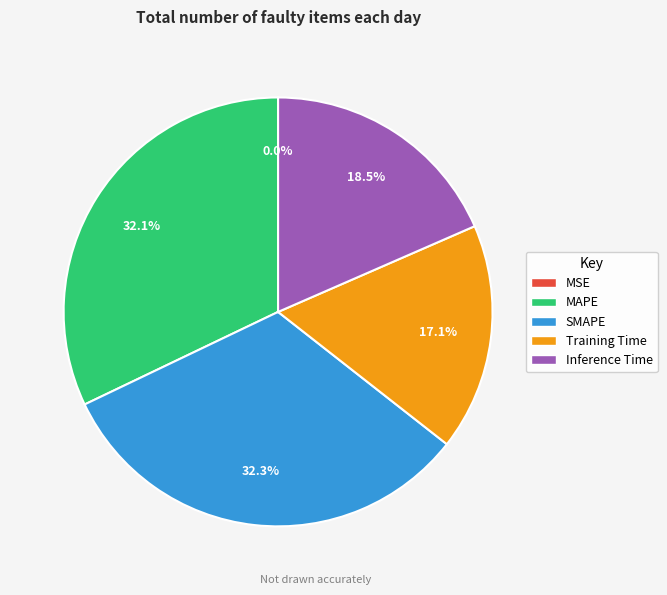

What percentage is NOT represented by Inference Time?

81.5%